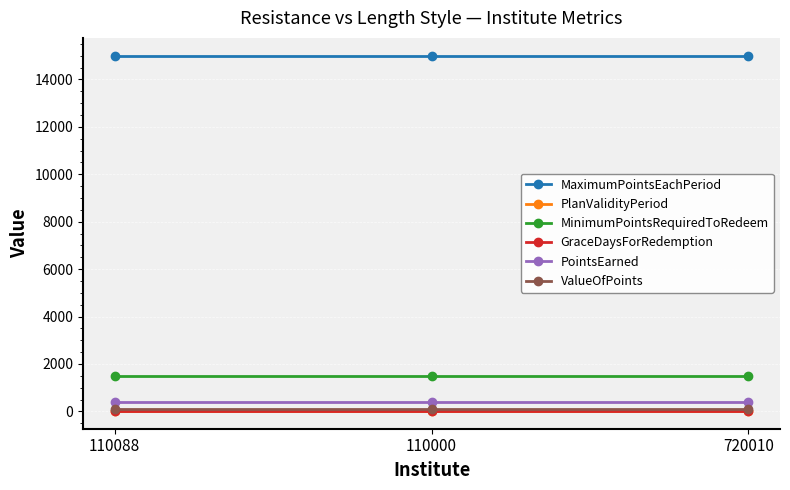

What is the minimum value for MinimumPointsRequiredToRedeem?

1500